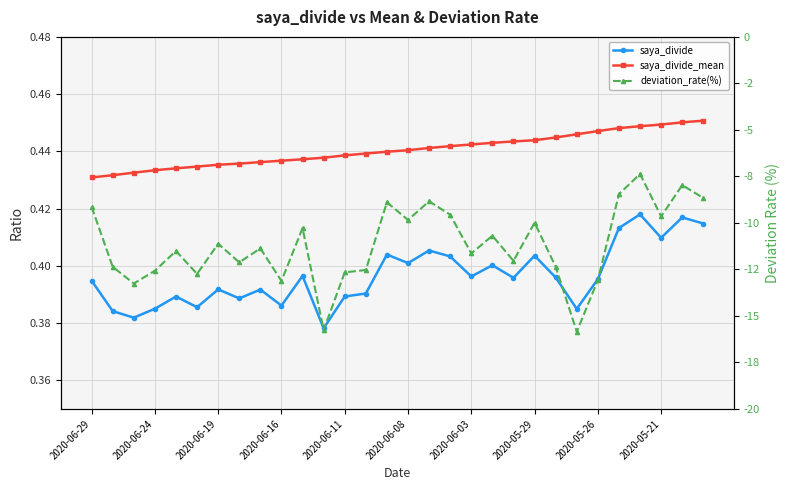

What is the spread (max minus min) of values at 2020-06-08?

10.3